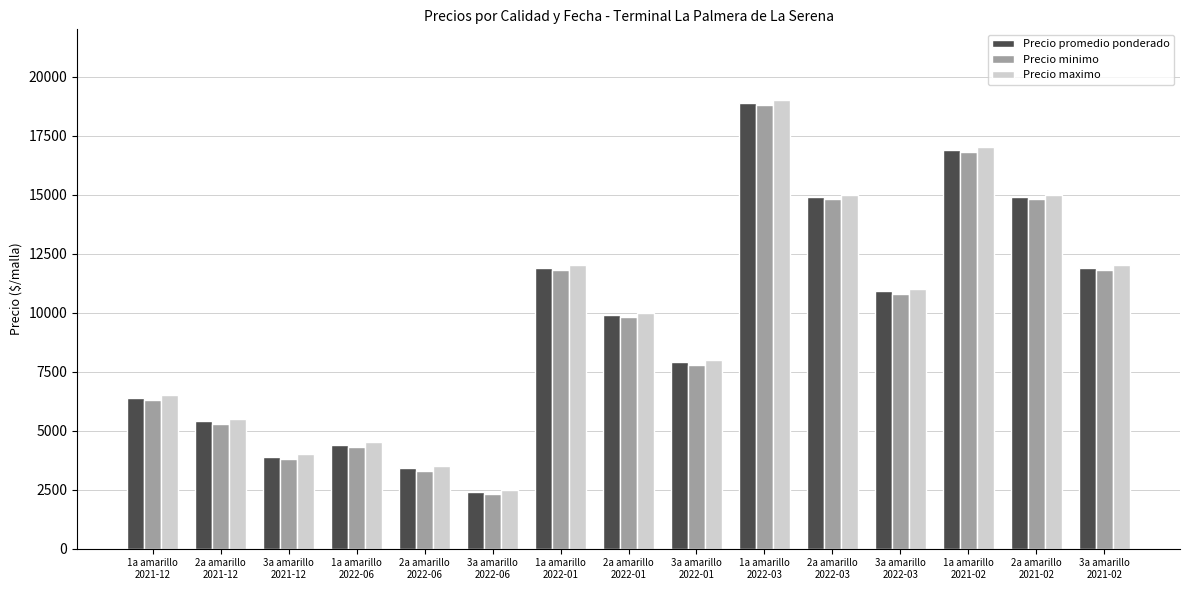

Reading left to right, what are all the values shown in this chart?

Precio promedio ponderado: 1a amarillo
2021-12=6400	2a amarillo
2021-12=5400	3a amarillo
2021-12=3900	1a amarillo
2022-06=4400	2a amarillo
2022-06=3400	3a amarillo
2022-06=2400	1a amarillo
2022-01=11900	2a amarillo
2022-01=9900	3a amarillo
2022-01=7900	1a amarillo
2022-03=18900	2a amarillo
2022-03=14900	3a amarillo
2022-03=10900	1a amarillo
2021-02=16900	2a amarillo
2021-02=14900	3a amarillo
2021-02=11900
Precio minimo: 1a amarillo
2021-12=6300	2a amarillo
2021-12=5300	3a amarillo
2021-12=3800	1a amarillo
2022-06=4300	2a amarillo
2022-06=3300	3a amarillo
2022-06=2300	1a amarillo
2022-01=11800	2a amarillo
2022-01=9800	3a amarillo
2022-01=7800	1a amarillo
2022-03=18800	2a amarillo
2022-03=14800	3a amarillo
2022-03=10800	1a amarillo
2021-02=16800	2a amarillo
2021-02=14800	3a amarillo
2021-02=11800
Precio maximo: 1a amarillo
2021-12=6500	2a amarillo
2021-12=5500	3a amarillo
2021-12=4000	1a amarillo
2022-06=4500	2a amarillo
2022-06=3500	3a amarillo
2022-06=2500	1a amarillo
2022-01=12000	2a amarillo
2022-01=10000	3a amarillo
2022-01=8000	1a amarillo
2022-03=19000	2a amarillo
2022-03=15000	3a amarillo
2022-03=11000	1a amarillo
2021-02=17000	2a amarillo
2021-02=15000	3a amarillo
2021-02=12000